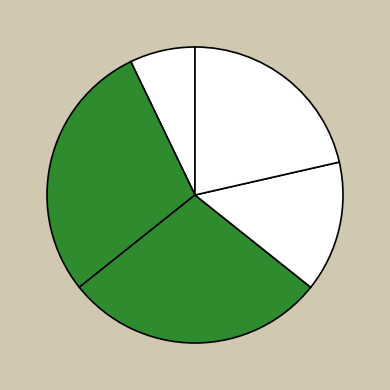

How many segments does this pie chart have?

5